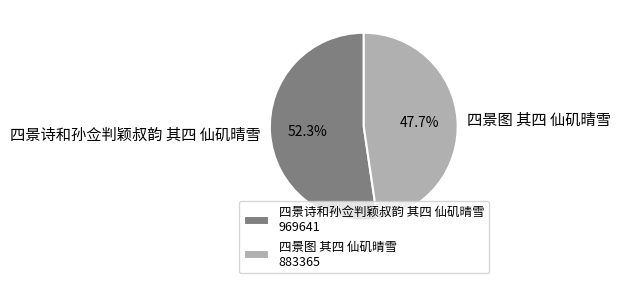

To the nearest percent, what is the difference between the largest and smallest slice percentages?

5%